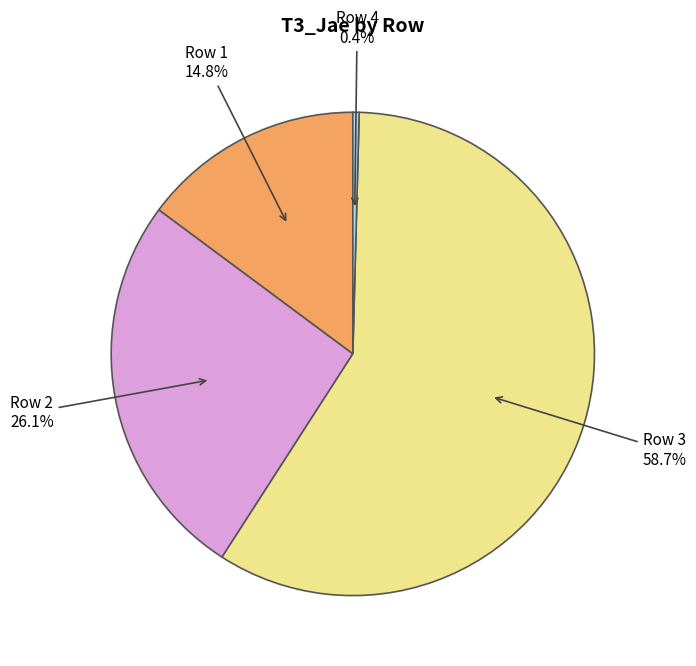

How many slices are in this pie chart?

4